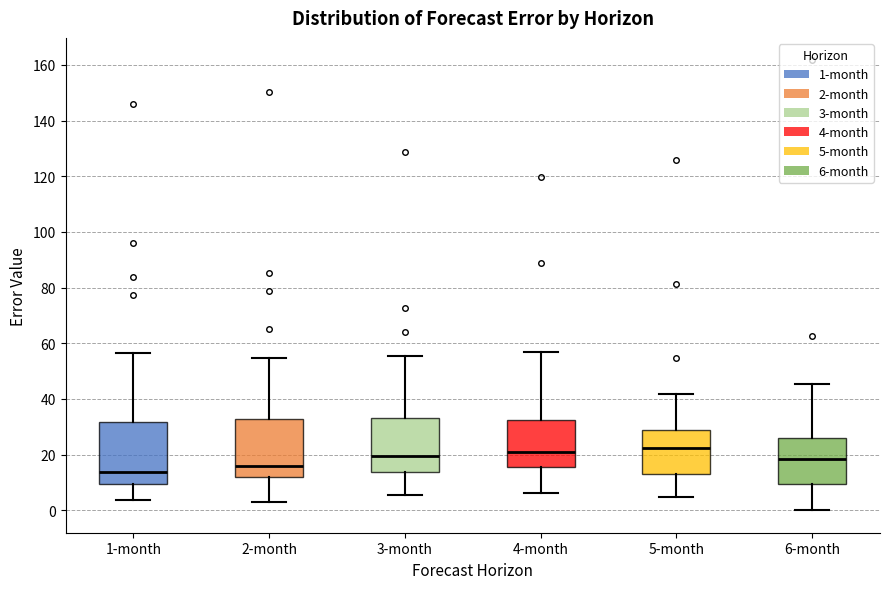

Reading left to right, read every box against the y-axis: the position of its median line, the range the box covers, and the ends of its whiskers. The values are not printed on the chart, so give them approximately, as read against the axis.

1-month: median 14, box 10 to 32, whiskers 4 to 56
2-month: median 16, box 12 to 32, whiskers 2 to 54
3-month: median 20, box 14 to 34, whiskers 6 to 56
4-month: median 20, box 16 to 32, whiskers 6 to 56
5-month: median 22, box 14 to 28, whiskers 4 to 42
6-month: median 18, box 10 to 26, whiskers 0 to 46